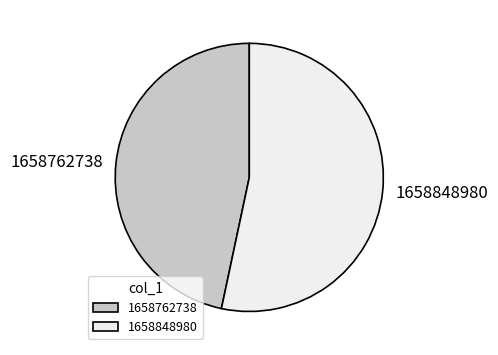

True or false: 1658762738 accounts for 33% of the total.

False